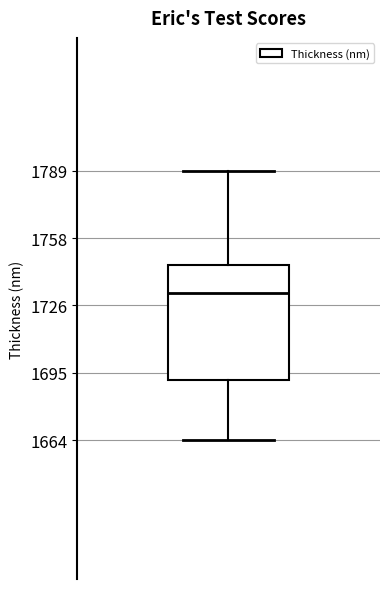

Where is the upper edge of the box on the y-axis? The values are not printed on the chart, so give them approximately, as read against the axis.

1745